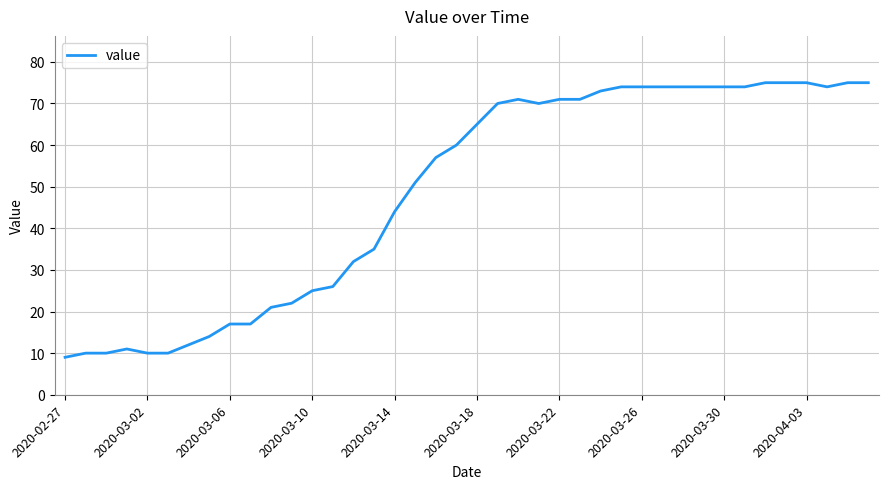

Reading left to right, extract all data points from this chart.

9	10	10	11	10	10	12	14	17	17	21	22	25	26	32	35	44	51	57	60	65	70	71	70	71	71	73	74	74	74	74	74	74	74	75	75	75	74	75	75